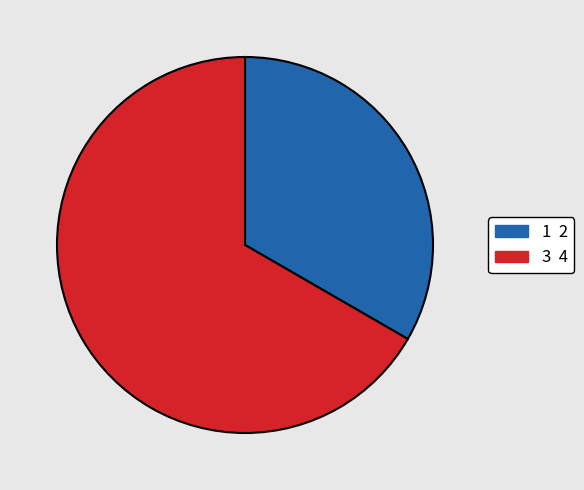

True or false: 3 accounts for 67% of the total.

True